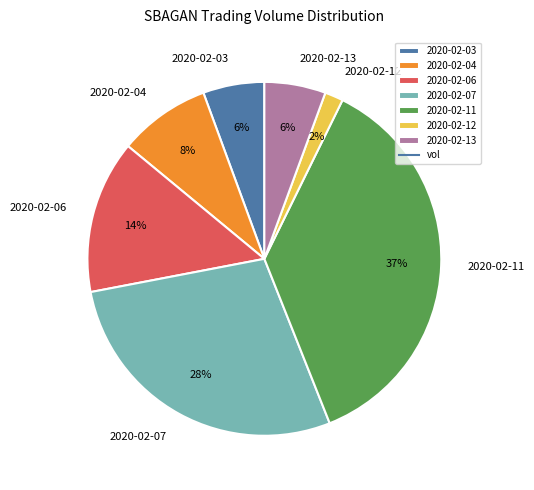

How many slices are in this pie chart?

7